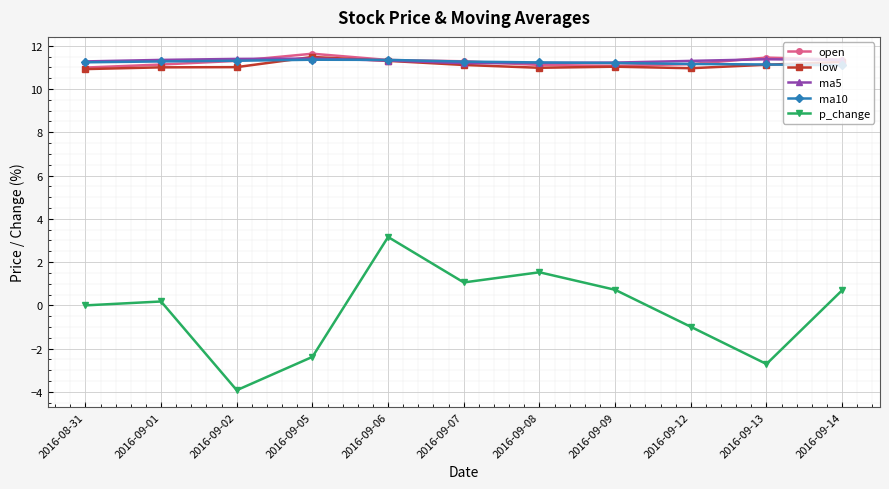

True or false: ma5 and p_change cross at least once.

False